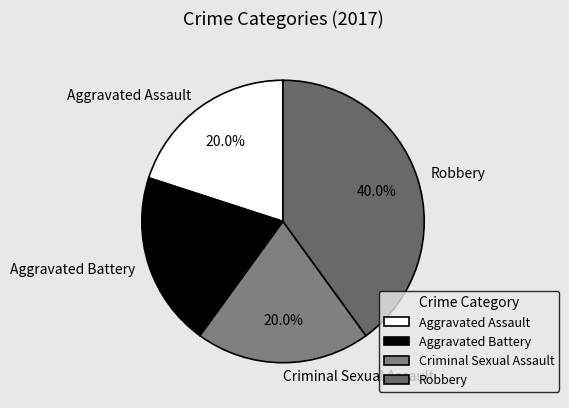

Combined, what portion of the pie is Criminal Sexual Assault and Aggravated Assault?

40.0%